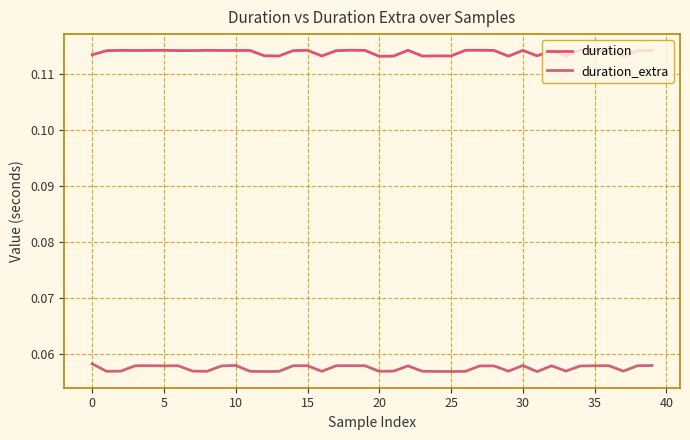

List the series in order of their peak value, lowest first.

duration_extra, duration